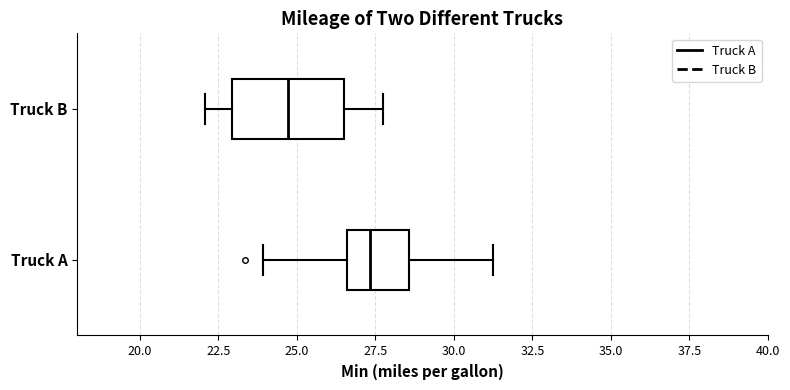

Comparing the boxes themselves (not the whiskers), which one is the widest?

Truck B